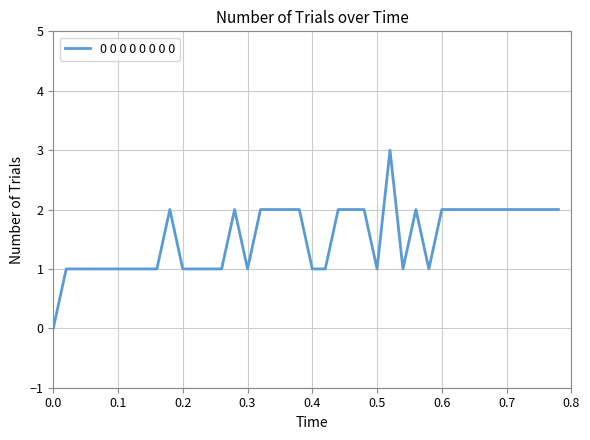

What is the difference between the maximum and minimum values?

3